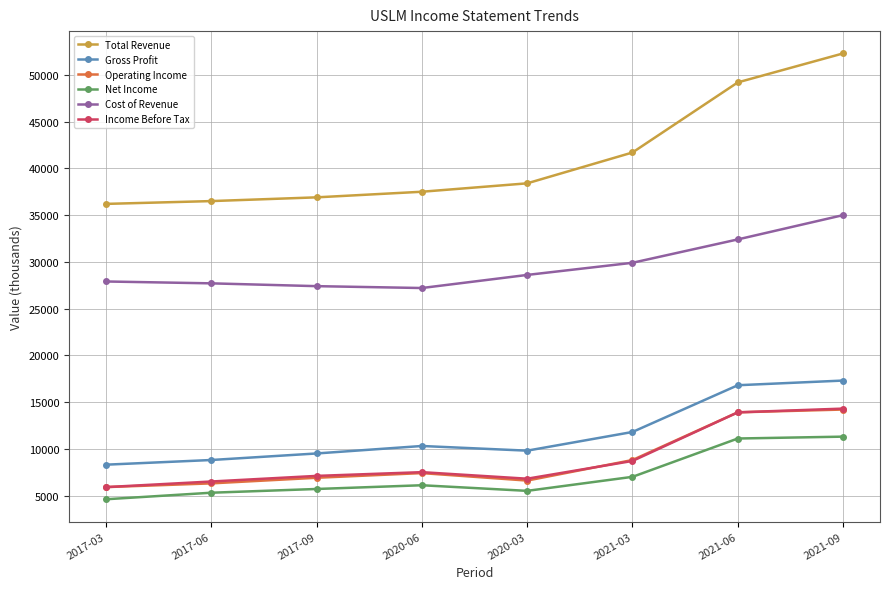

At how many categories does at least one series exceed 40959?

3